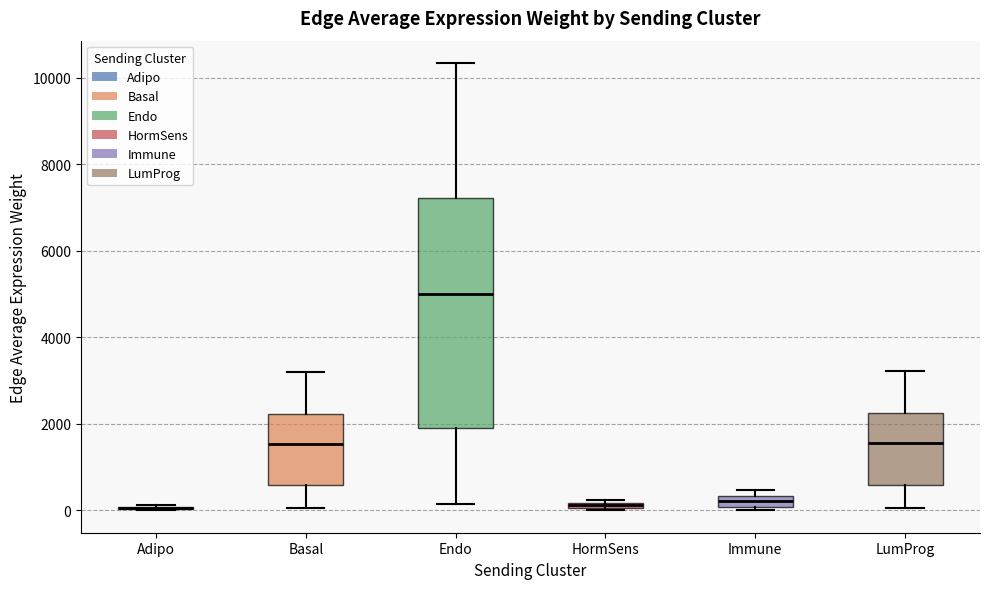

Comparing the boxes themselves (not the whiskers), which one is the tallest?

Endo